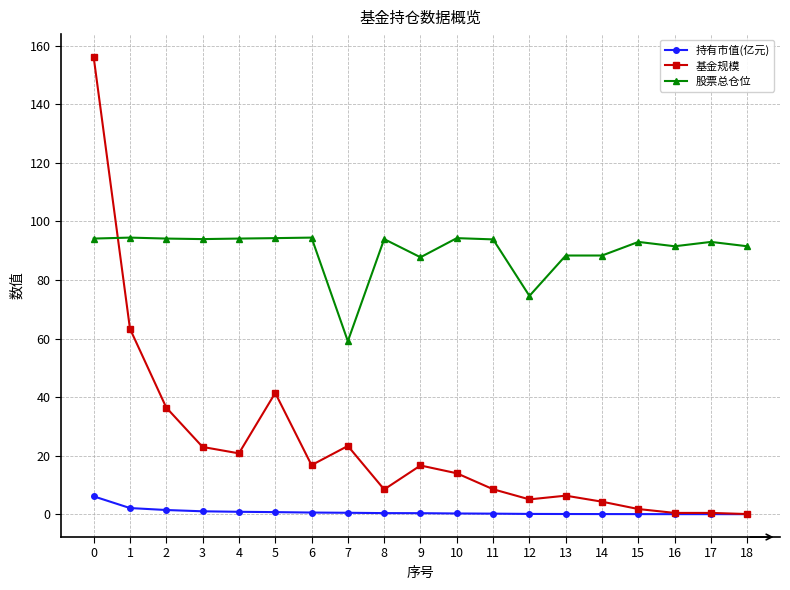

What is the sum of all 持有市值(亿元) values?

14.4